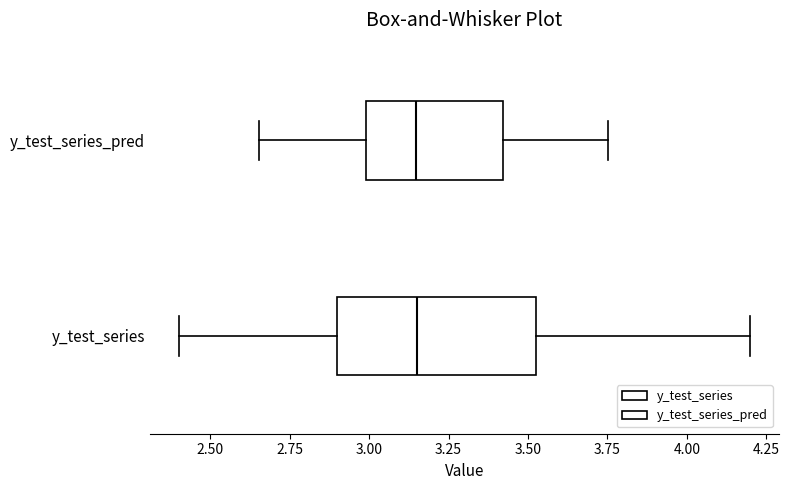

Reading bottom to top, transcribe this box plot: for each box, give where its median line is, the range the box spans, and where its two whiskers end, as read against the x-axis. The values are not printed on the chart, so give them approximately, as read against the axis.

y_test_series: median 3.15, box 2.90 to 3.55, whiskers 2.40 to 4.20
y_test_series_pred: median 3.15, box 3.00 to 3.40, whiskers 2.65 to 3.75